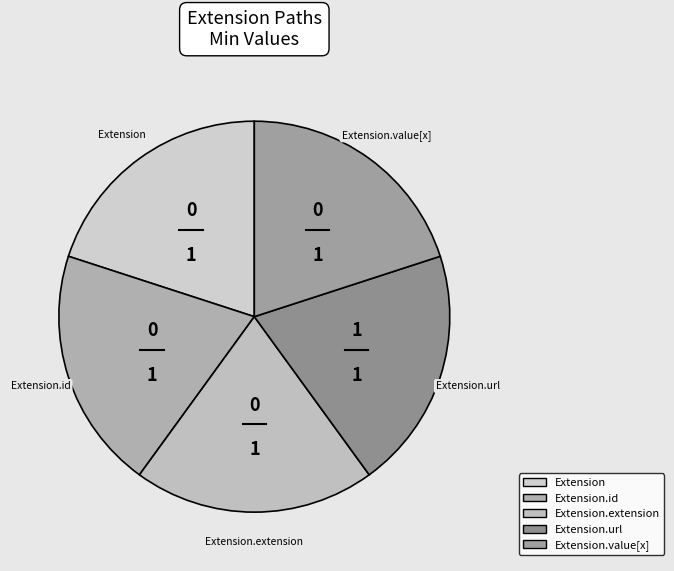

How many segments does this pie chart have?

5